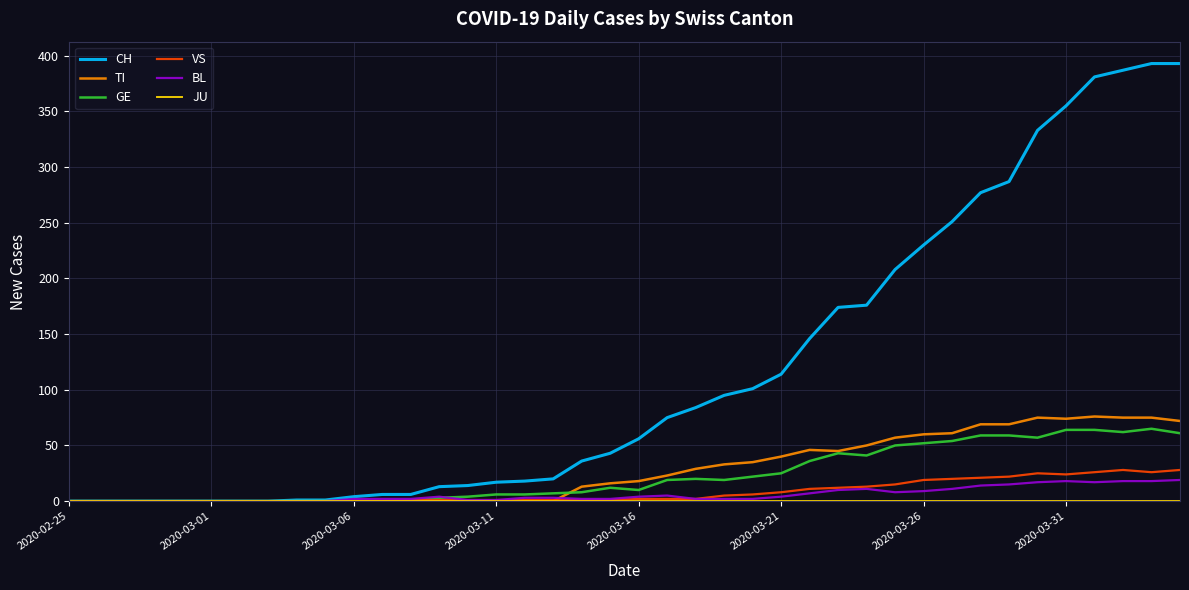

Which series has the largest total across all categories?

CH